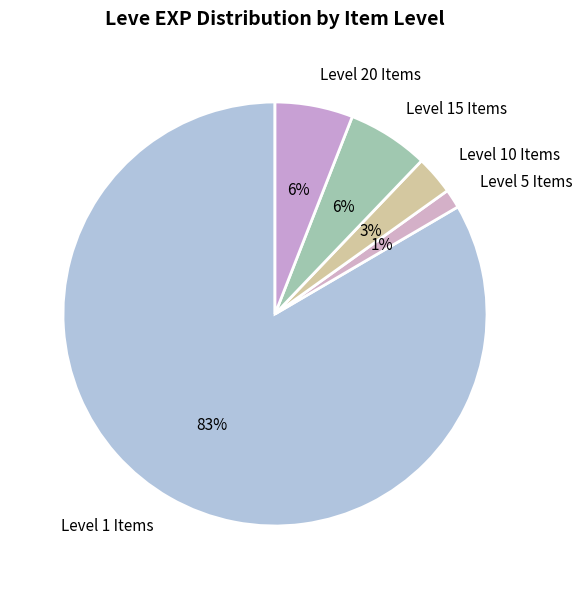

Is it true that Level 20 Items is 6% of the pie?

True